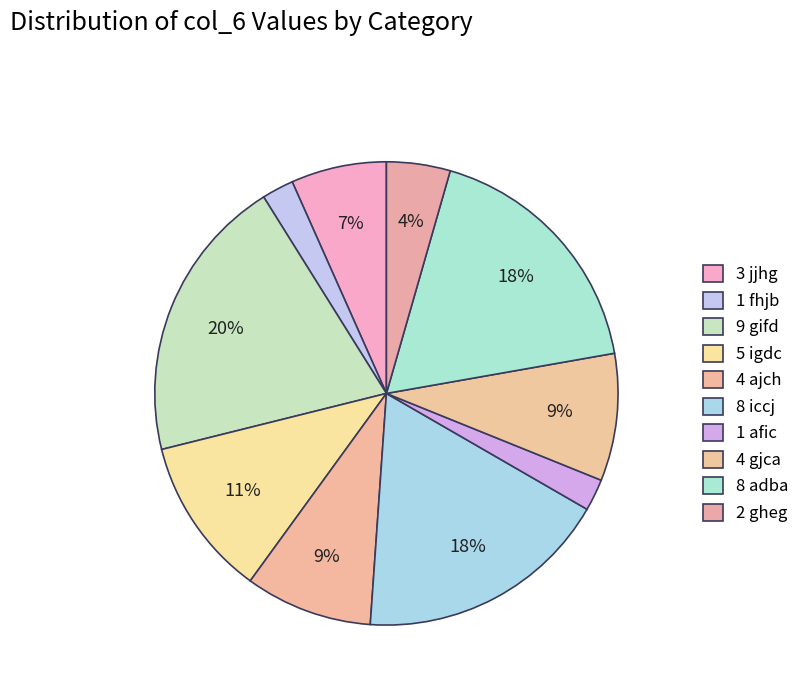

How many segments does this pie chart have?

10